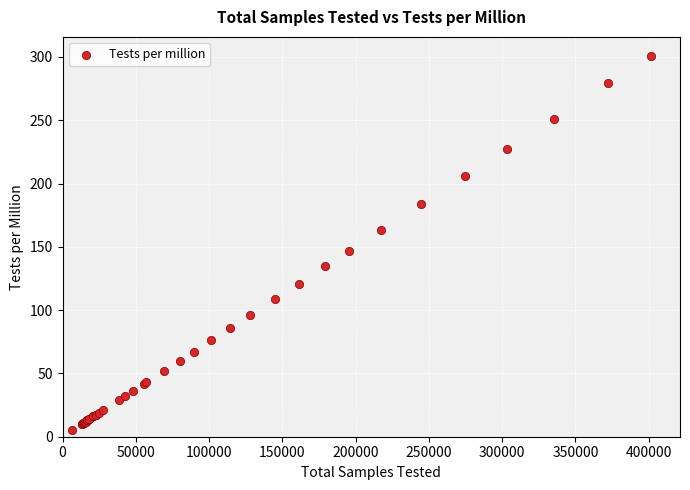

What Y value in the scatter plot is closest to 153?

147